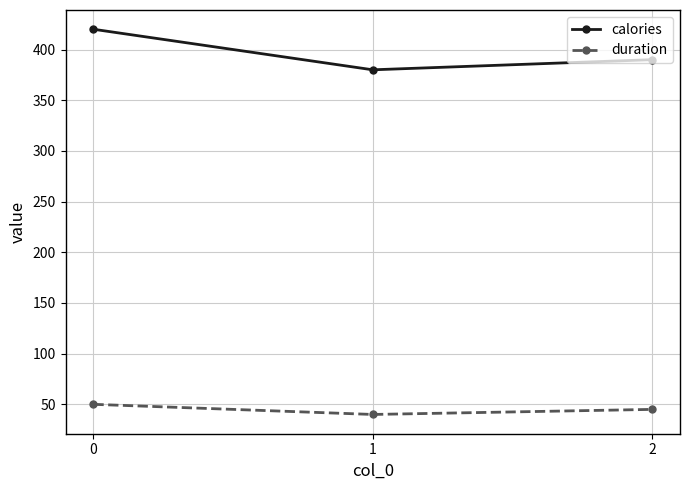

What is the lowest value of the duration series?

40